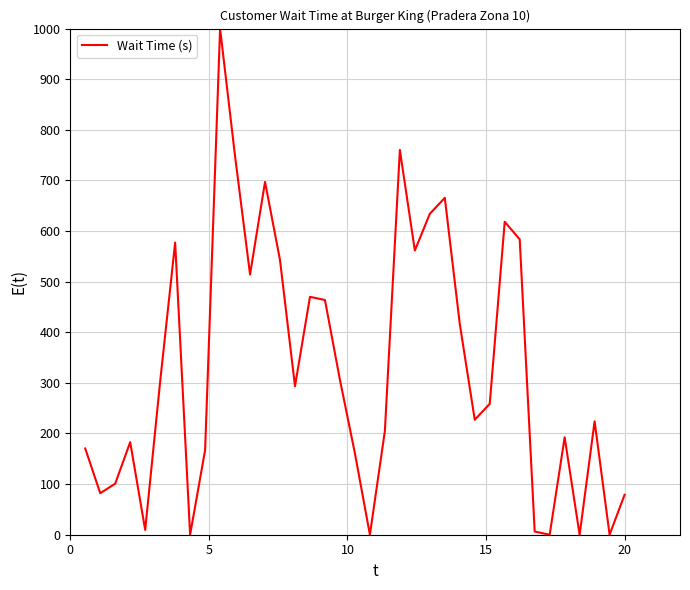

What is the greatest value displayed?

1000.0